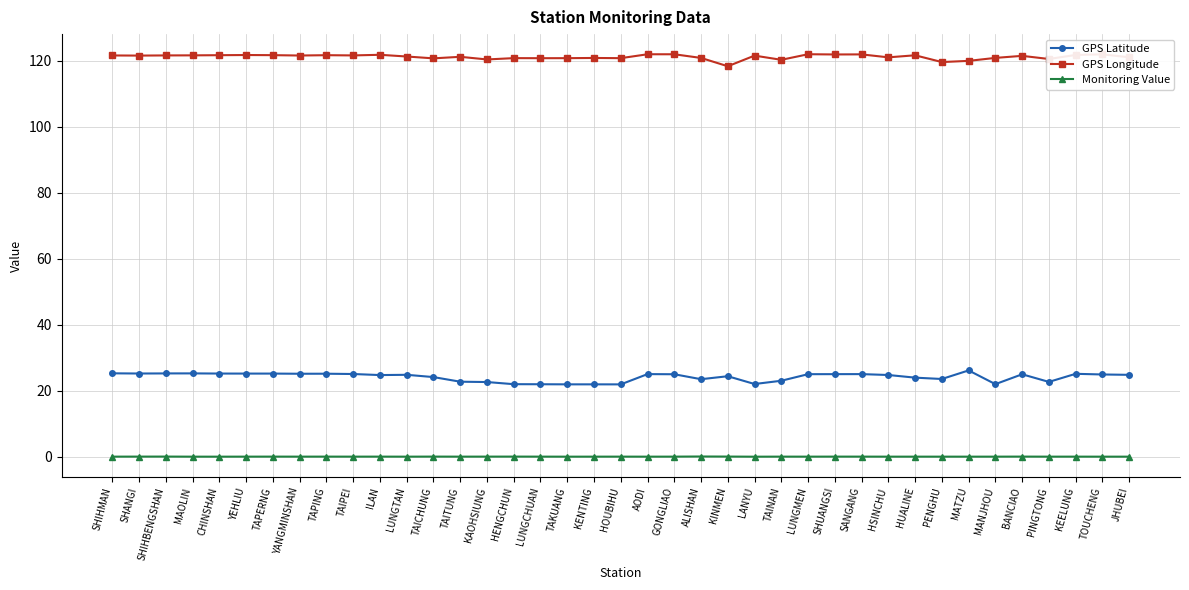

What are all the series names shown in the legend?

GPS Latitude, GPS Longitude, Monitoring Value